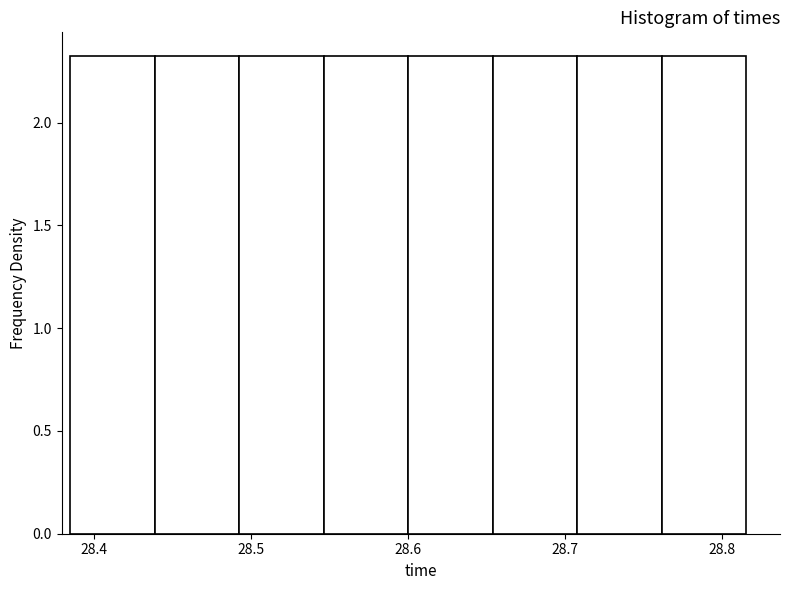

Reading left to right, list every bar in this chart as the range it spans on the x-axis followed by its height. Neither the bar edges nor the heights are printed on the chart, so give them approximately, as read against the axes.

28.39 to 28.44: 2.3
28.44 to 28.49: 2.3
28.49 to 28.55: 2.3
28.55 to 28.60: 2.3
28.60 to 28.65: 2.3
28.65 to 28.71: 2.3
28.71 to 28.76: 2.3
28.76 to 28.82: 2.3